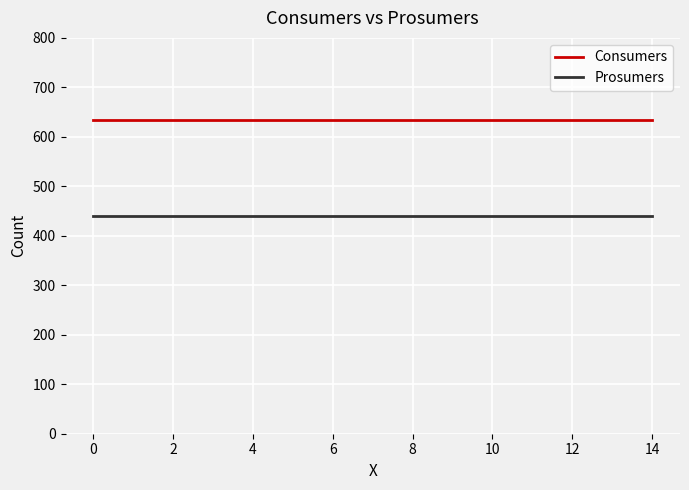

Rank the series by their maximum value, from lowest to highest.

Prosumers, Consumers